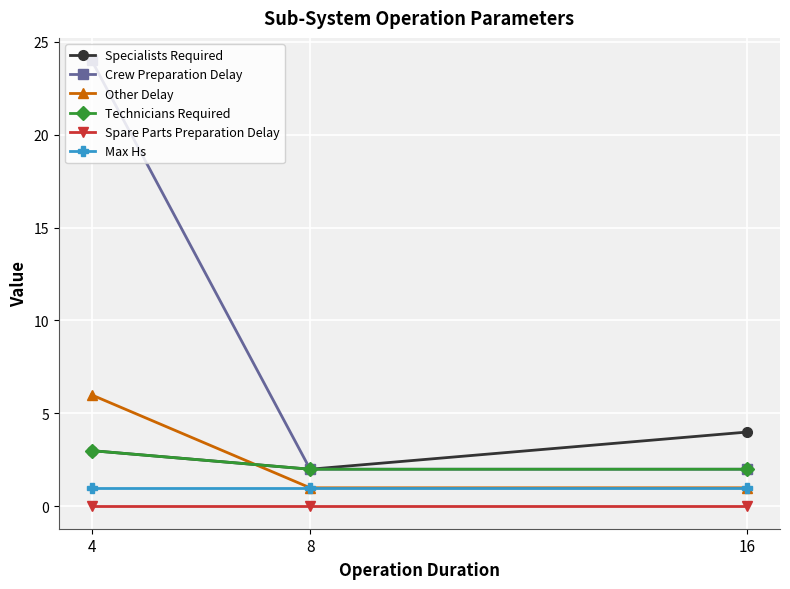

What is the approximate value of Technicians Required at 16?

2